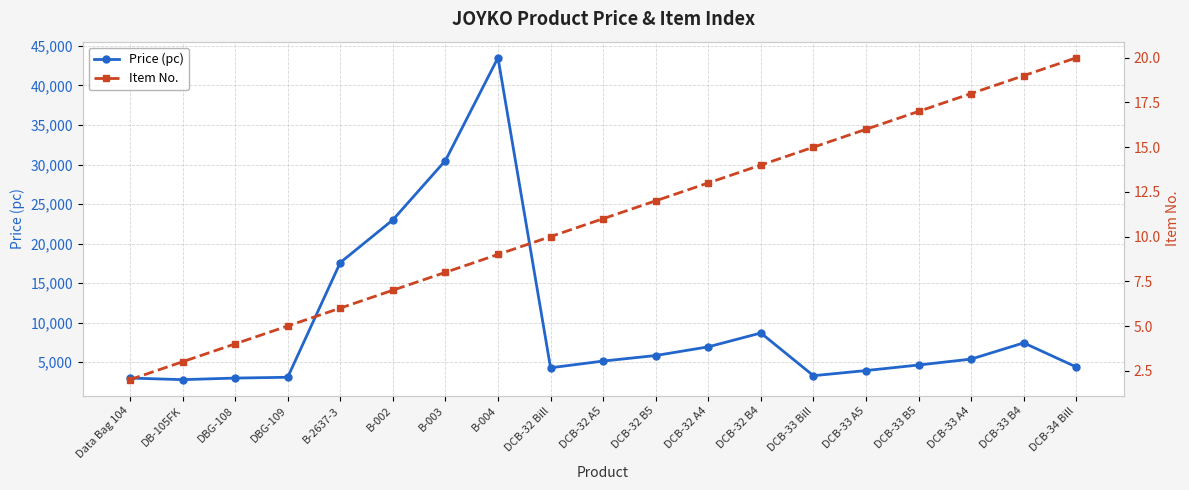

How many distinct data groups are displayed?

2